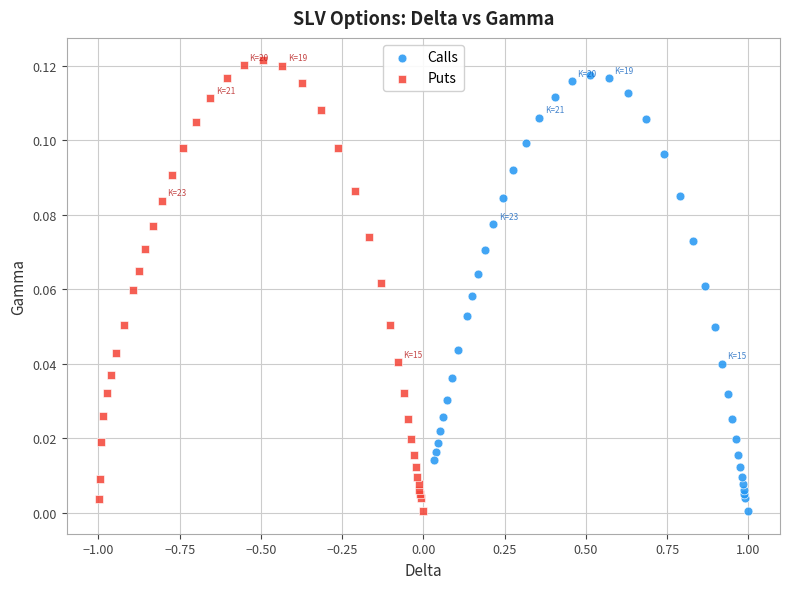

Which series has the widest spread of Y values?

Puts